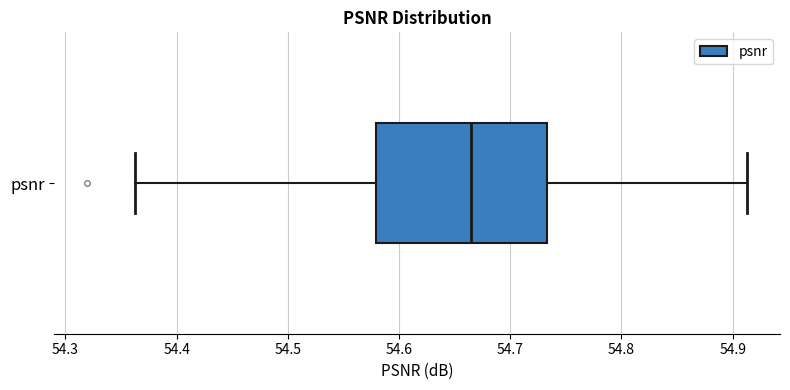

Where is the right edge of the box for psnr on the x-axis? The values are not printed on the chart, so give them approximately, as read against the axis.

54.73